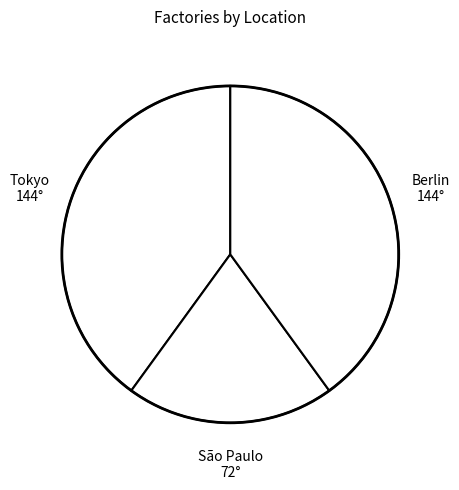

Rank the categories by value from lowest to highest.

São Paulo, Berlin, Tokyo